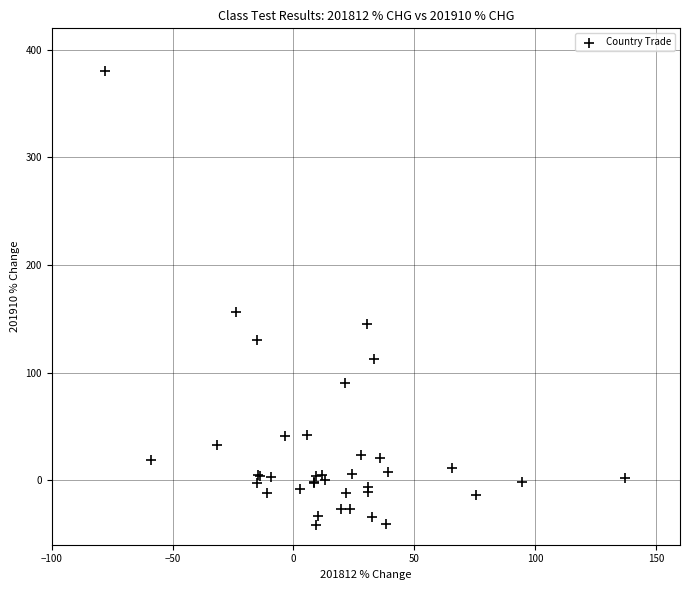

What Y value in the scatter plot is closest to 169?

156.7